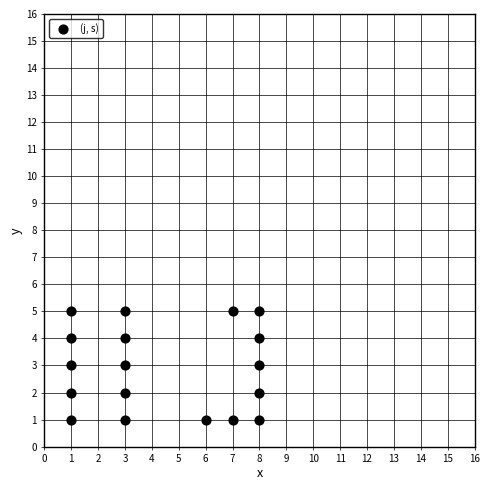

What is the range of Y values (max minus min)?

4